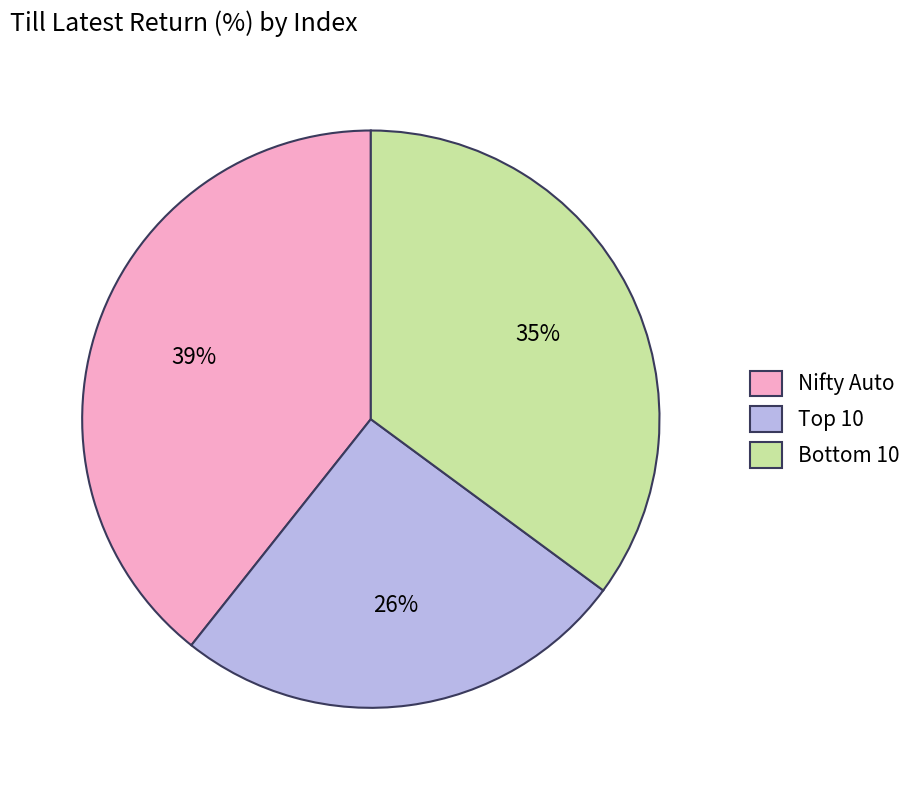

How many segments does this pie chart have?

3